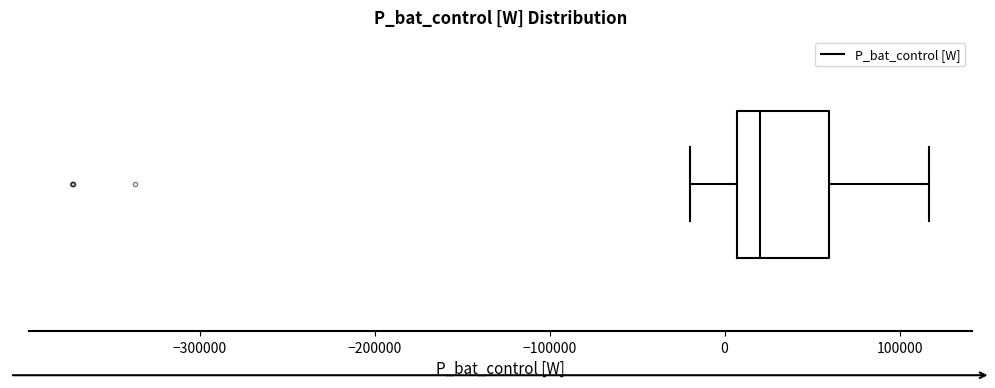

Transcribe this box plot: give where the median line is, the range the box spans, and where the two whiskers end, as read against the x-axis. The values are not printed on the chart, so give them approximately, as read against the axis.

median 20000, box 10000 to 60000, whiskers -20000 to 120000